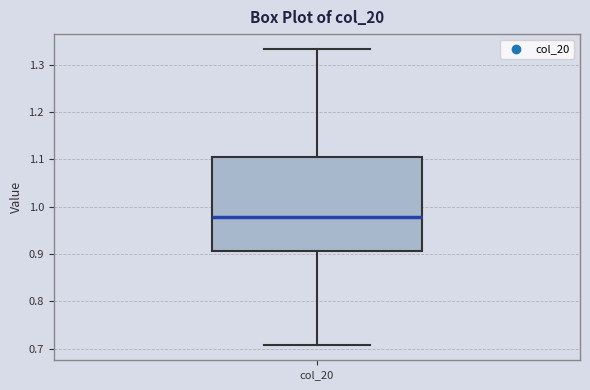

Transcribe this box plot: give where the median line is, the range the box spans, and where the two whiskers end, as read against the y-axis. The values are not printed on the chart, so give them approximately, as read against the axis.

median 0.98, box 0.91 to 1.10, whiskers 0.71 to 1.33